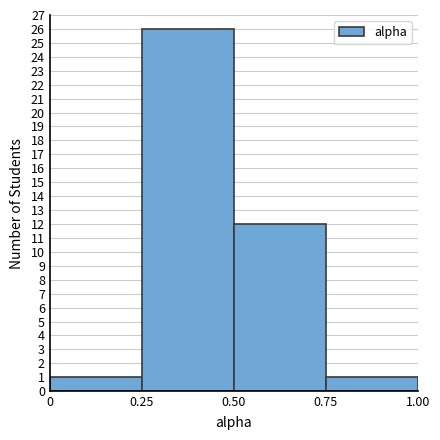

Reading left to right, list every bar in this chart as the range it spans on the x-axis followed by its height. The values are not printed on the chart, so give them approximately, as read against the axis.

0 to 0.25: 1
0.25 to 0.50: 26
0.50 to 0.75: 12
0.75 to 1.00: 1